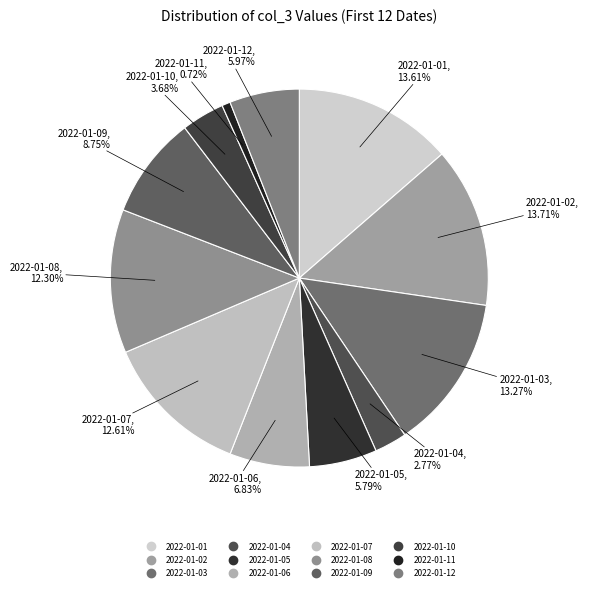

Count the number of slices in the pie.

12